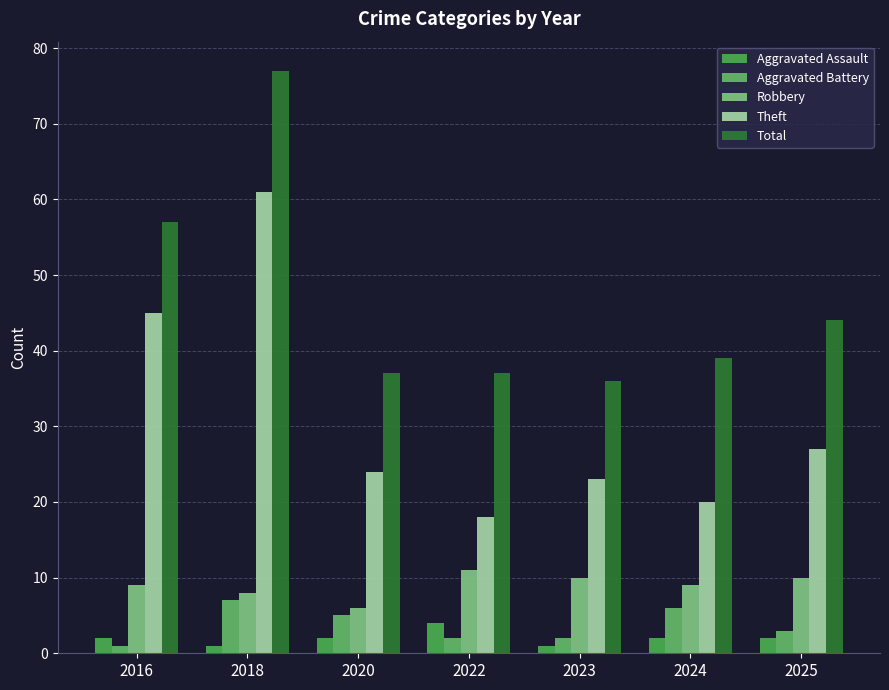

How many series are shown in this chart?

5